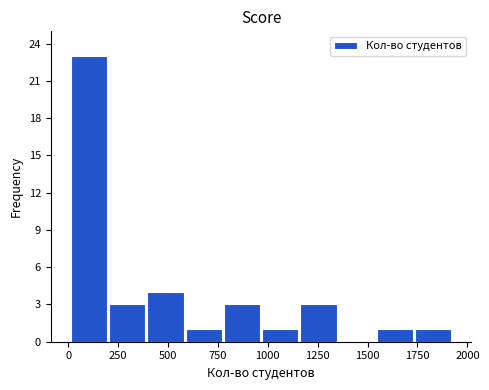

Around what value on the x-axis is the tallest bar? Give the approximate position of its centre, as read against the axis.

100